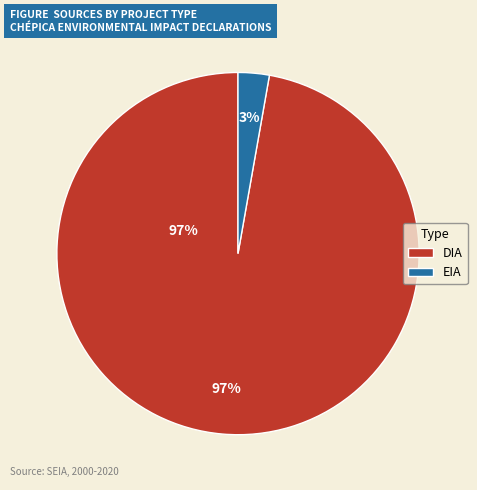

Is there any slice that represents more than half of the pie?

Yes